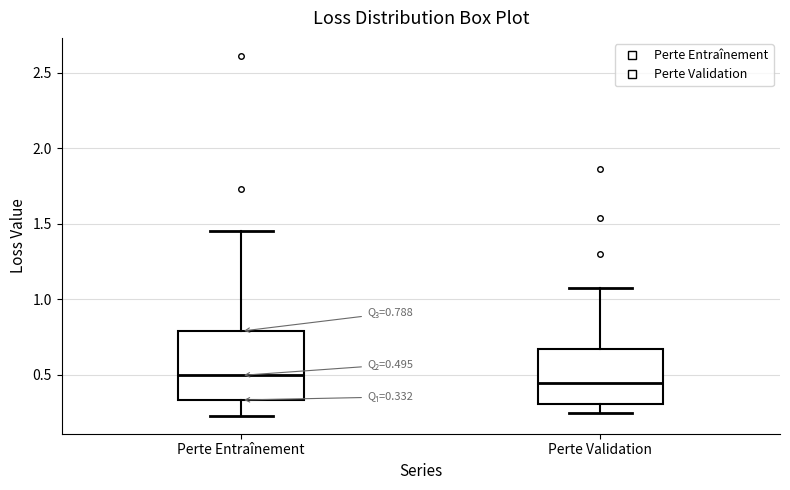

Which box has the highest median line?

Perte Entraînement